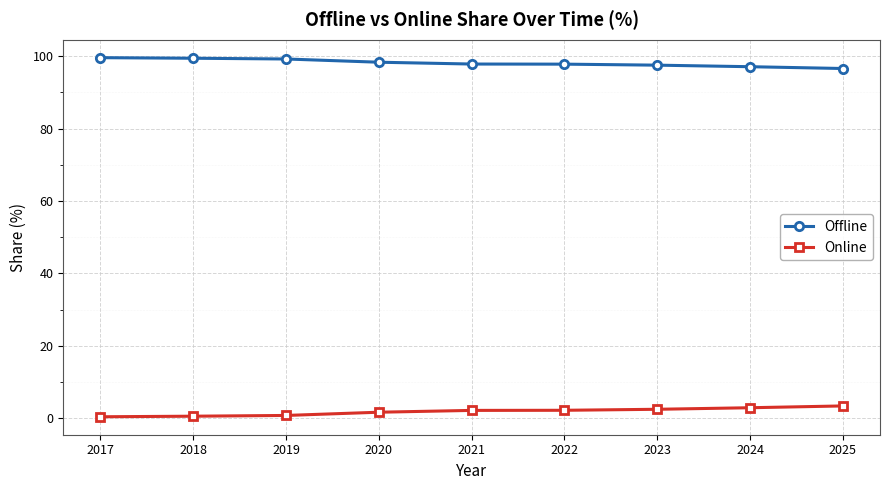

What is the spread (max minus min) of values at 2024?

94.1